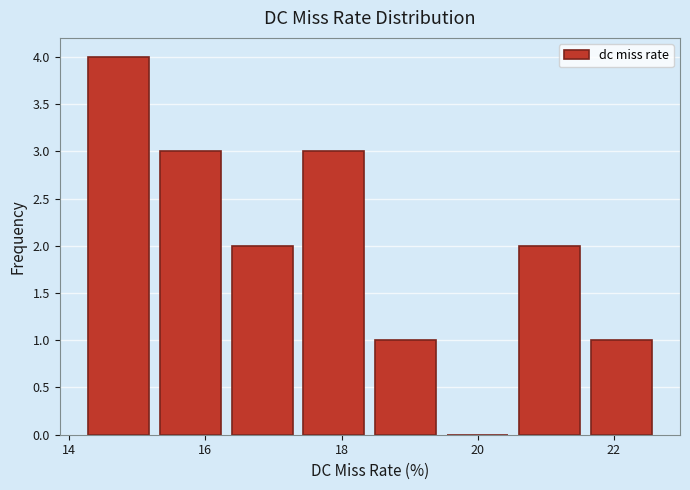

Over which range of the x-axis is the bar tallest?

14.2 to 15.4